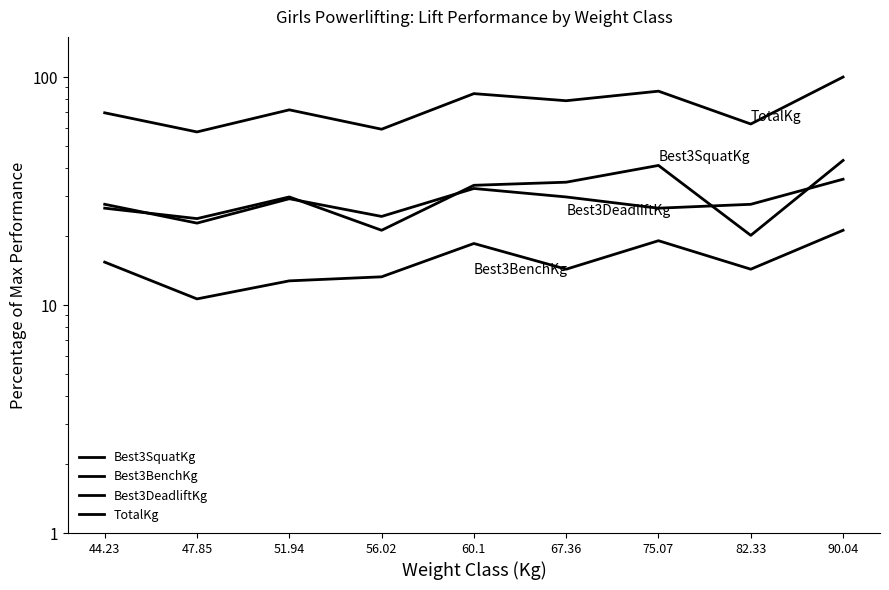

Where is the first local minimum for Best3DeadliftKg?

47.85